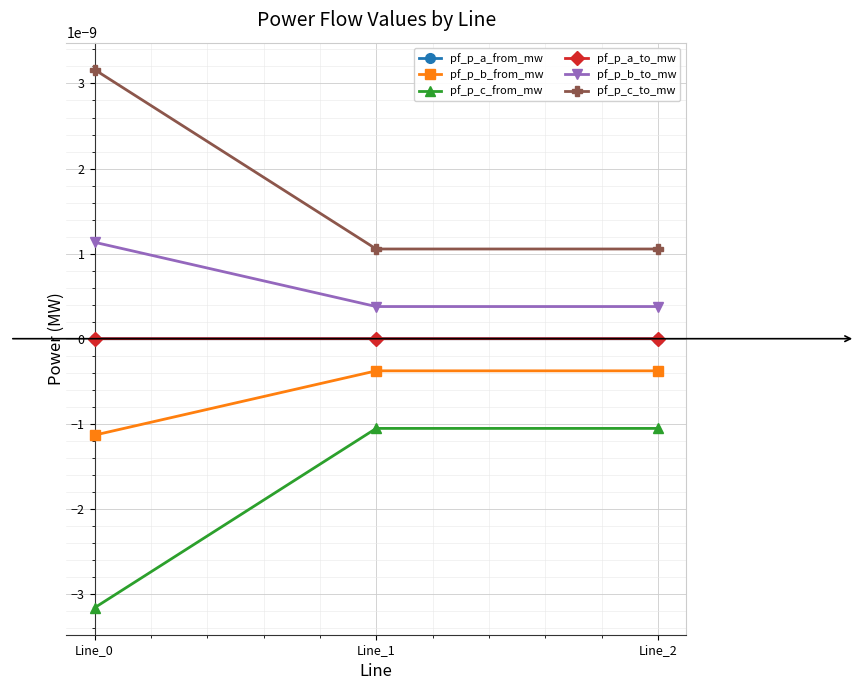

Is this an area chart (filled region under the line)?

No